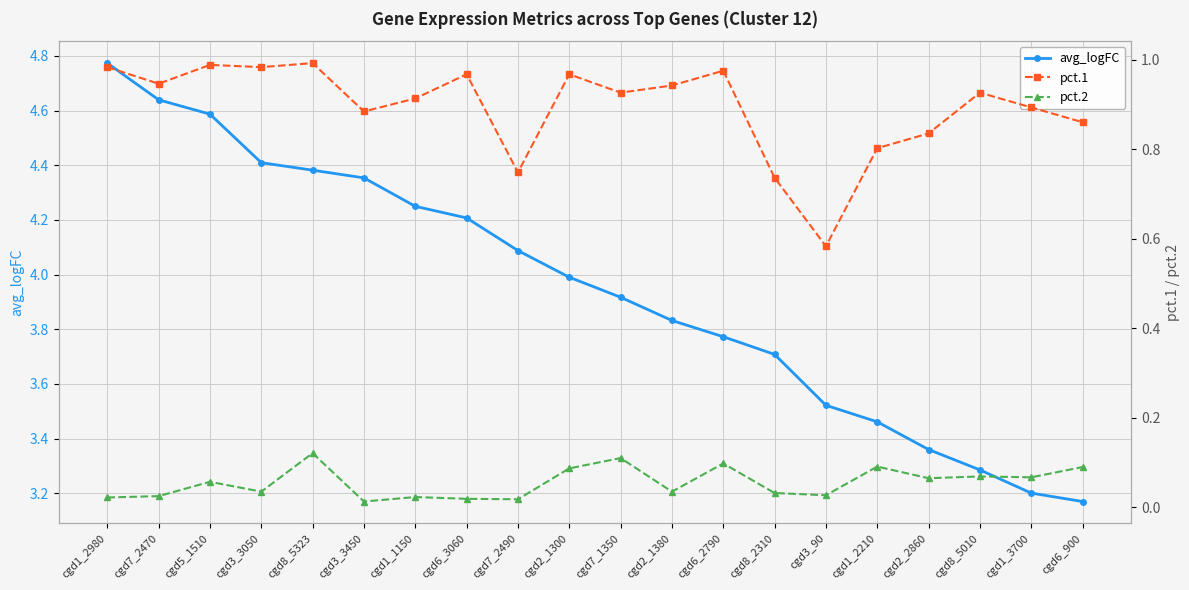

Rank the series by their average value, from highest to lowest.

avg_logFC, pct.1, pct.2